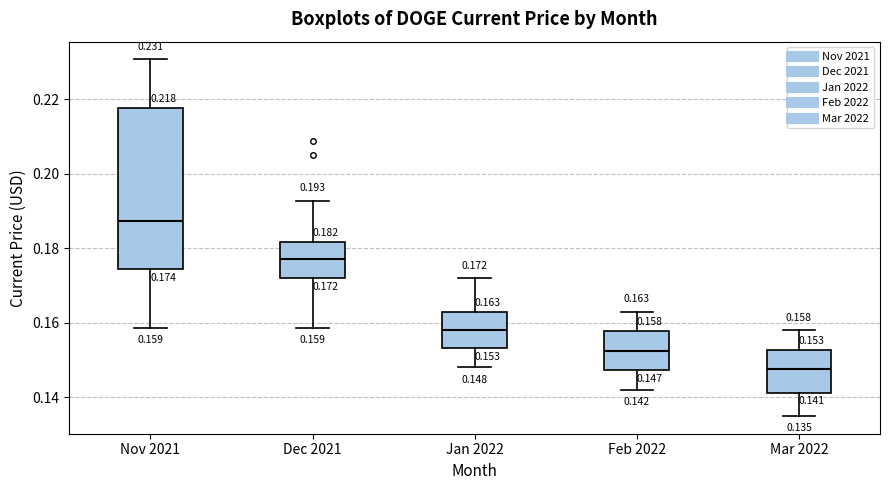

Comparing the boxes themselves (not the whiskers), which one is the tallest?

Nov 2021